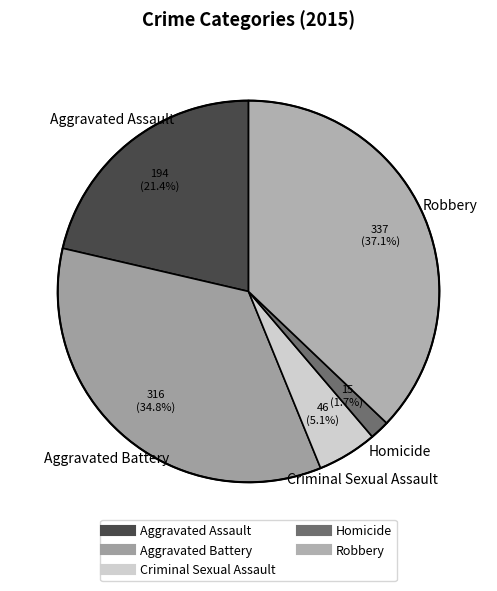

To the nearest percent, what portion does Criminal Sexual Assault represent?

5%